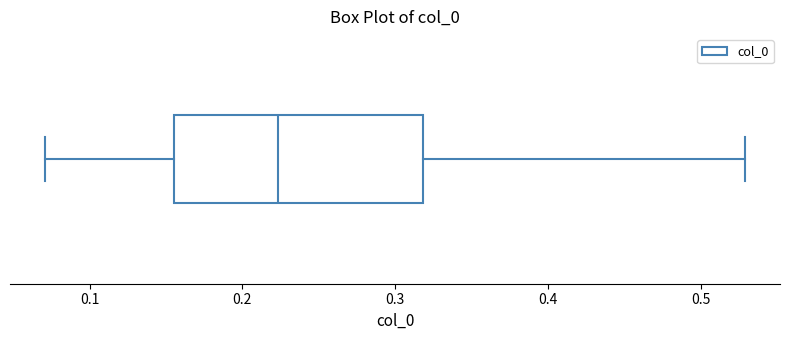

Read this box plot against the x-axis: the position of the median line, the range covered by the box, and the ends of both whiskers. The values are not printed on the chart, so give them approximately, as read against the axis.

median 0.22, box 0.16 to 0.32, whiskers 0.07 to 0.53